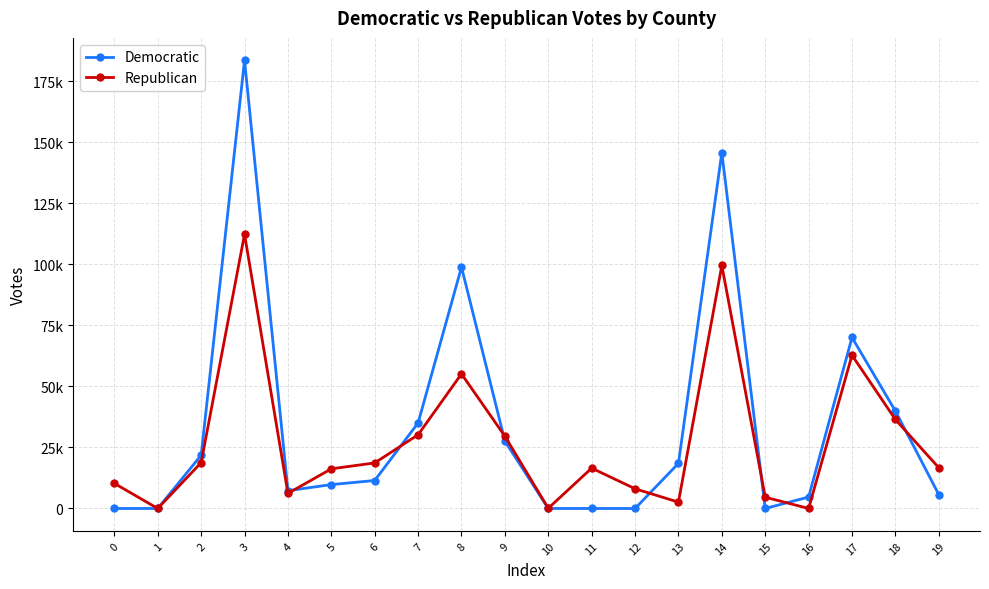

Is this an area chart (filled region under the line)?

No